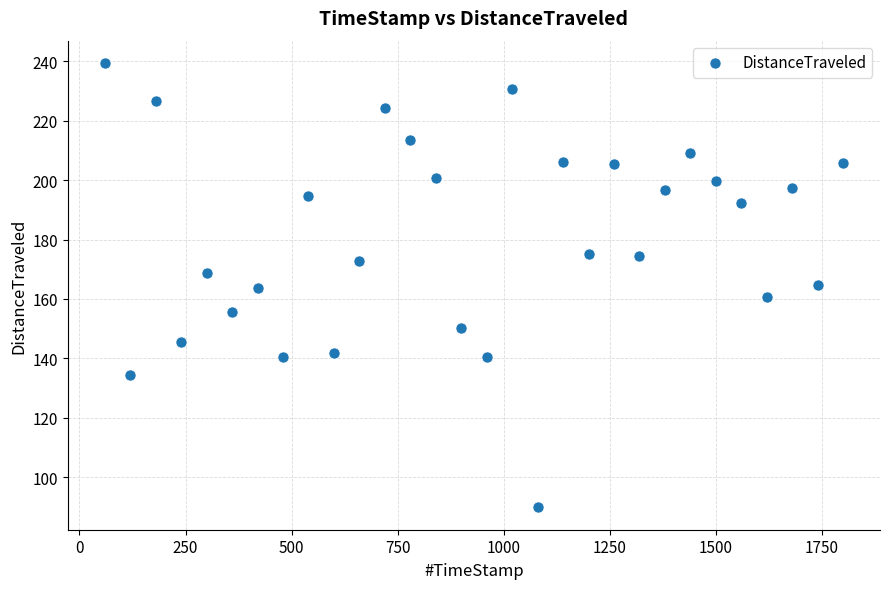

What is the range of Y values (max minus min)?

149.8